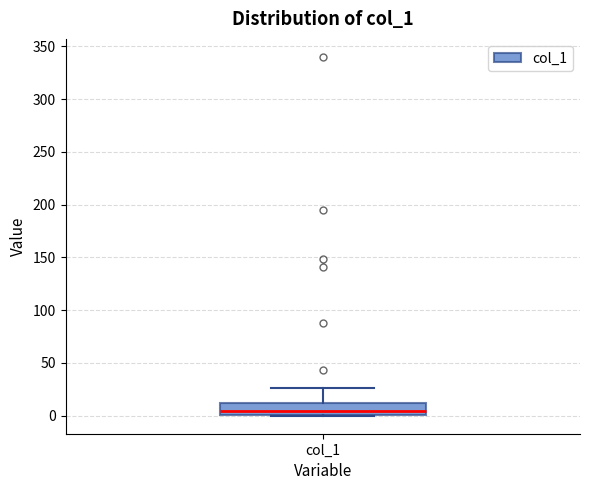

Transcribe this box plot: give where the median line is, the range the box spans, and where the two whiskers end, as read against the y-axis. The values are not printed on the chart, so give them approximately, as read against the axis.

median 5, box 0 to 10, whiskers 0 to 25